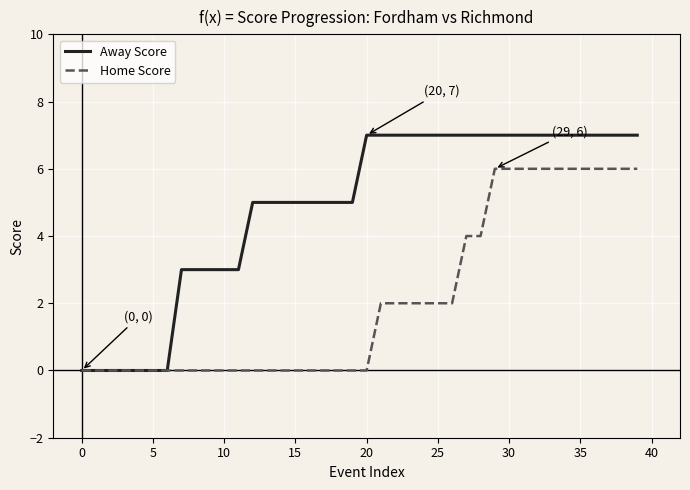

What is the maximum value shown in the chart?

7